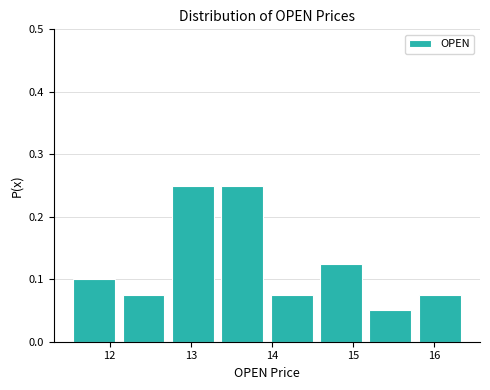

Reading left to right, list every bar in this chart as the range it spans on the x-axis followed by its height. Neither the bar edges nor the heights are printed on the chart, so give them approximately, as read against the axes.

11.5 to 12.1: 0.10
12.1 to 12.7: 0.08
12.7 to 13.3: 0.25
13.3 to 13.9: 0.25
13.9 to 14.5: 0.08
14.5 to 15.2: 0.13
15.2 to 15.8: 0.05
15.8 to 16.4: 0.08